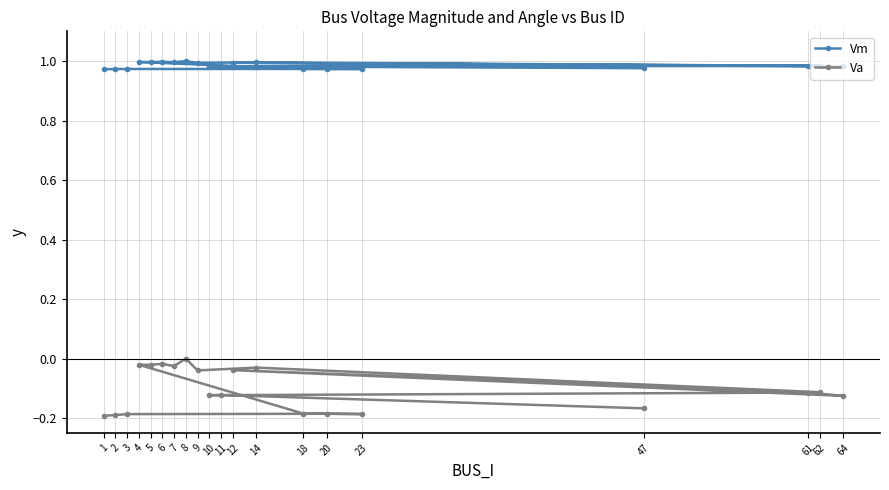

What is the smallest value displayed?

-0.2